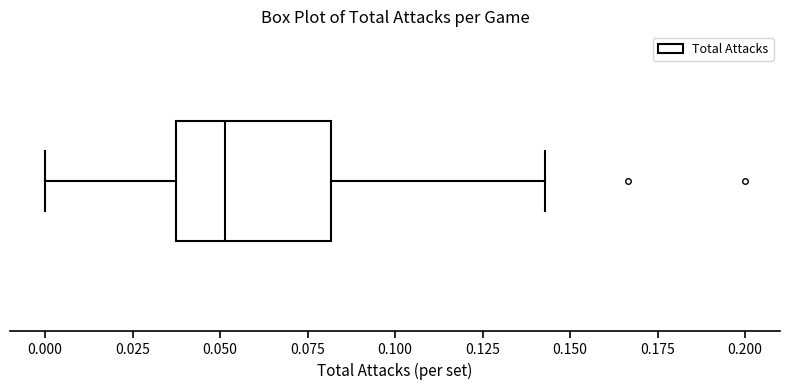

Transcribe this box plot: give where the median line is, the range the box spans, and where the two whiskers end, as read against the x-axis. The values are not printed on the chart, so give them approximately, as read against the axis.

median 0.050, box 0.035 to 0.080, whiskers 0.000 to 0.145